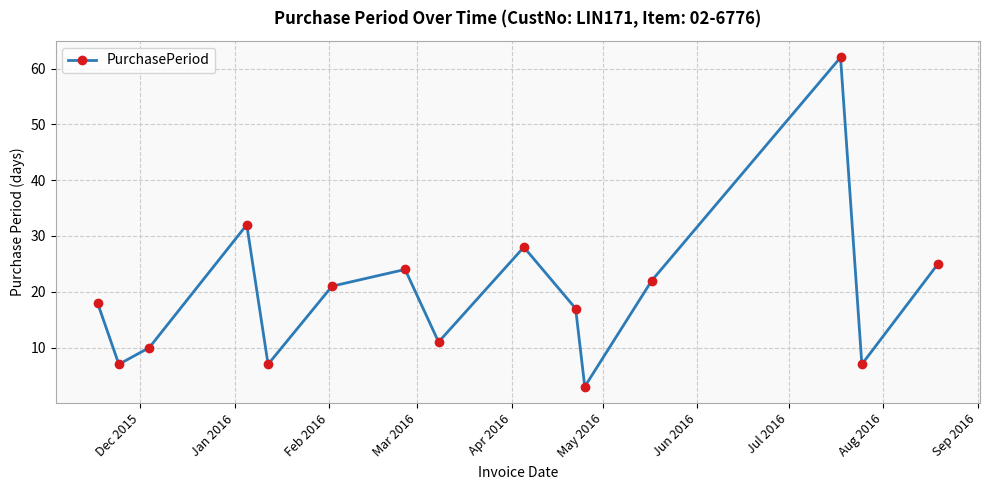

How many interior local peaks (higher than both neighbors) does the data have?

4